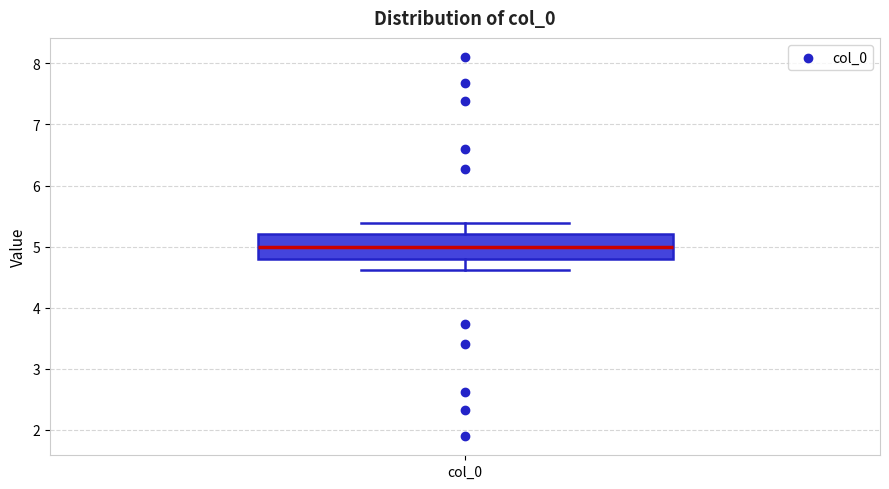

Transcribe this box plot: give where the median line is, the range the box spans, and where the two whiskers end, as read against the y-axis. The values are not printed on the chart, so give them approximately, as read against the axis.

median 5.0, box 4.8 to 5.2, whiskers 4.6 to 5.4